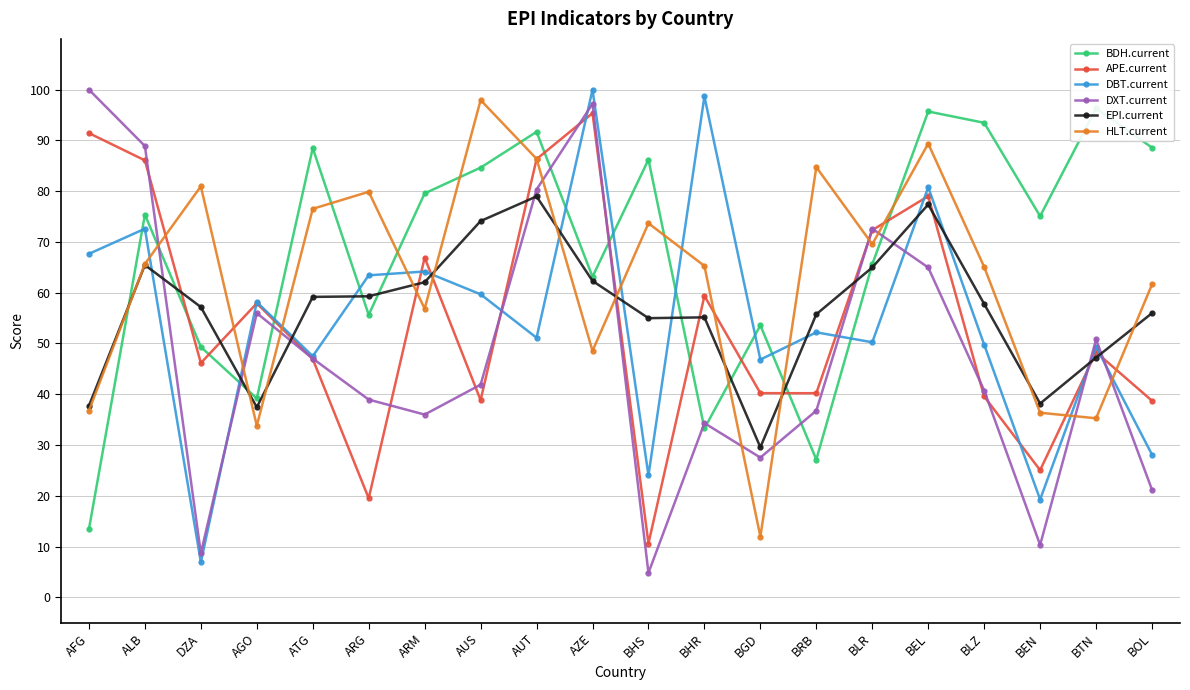

What is the spread (max minus min) of values at AUS?

59.1